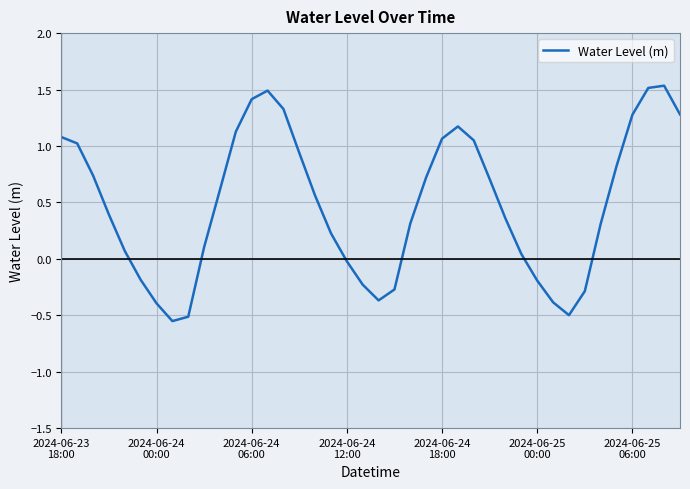

What is the maximum value shown in the chart?

1.5